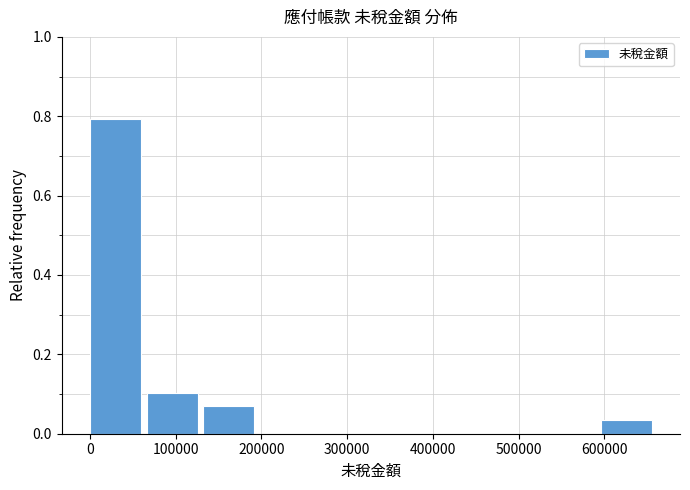

Over which range of the x-axis is the bar tallest?

0 to 70000